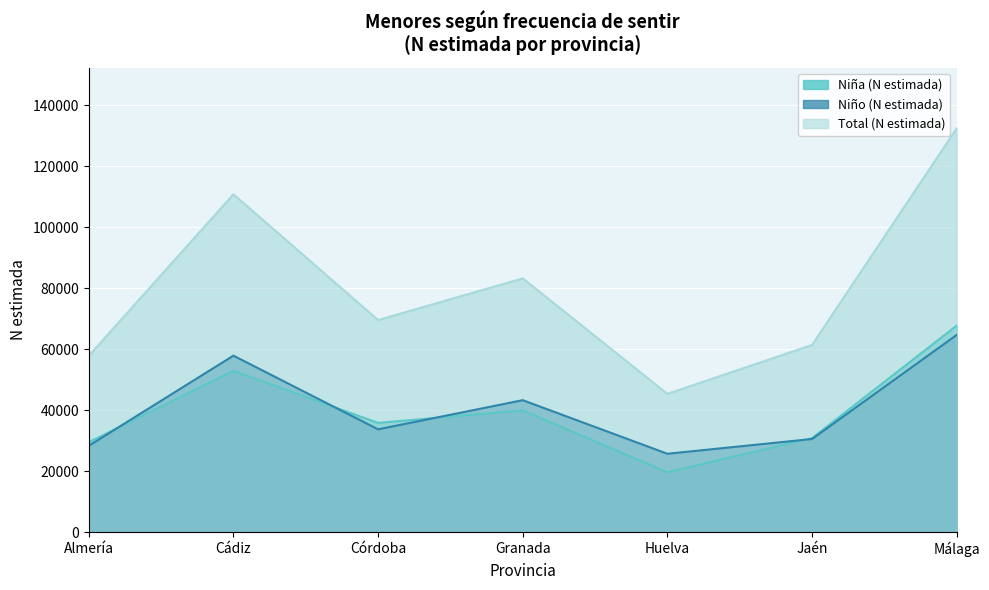

The Total (N estimada) series shows 42681 at Córdoba. True or false?

False